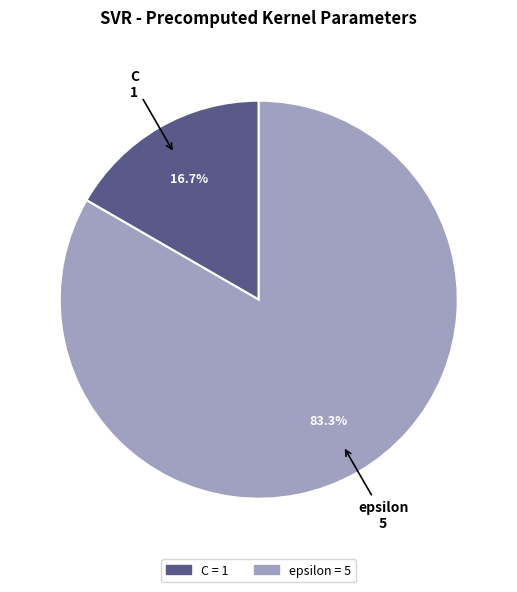

What is the total percentage of epsilon and C?

100.0%